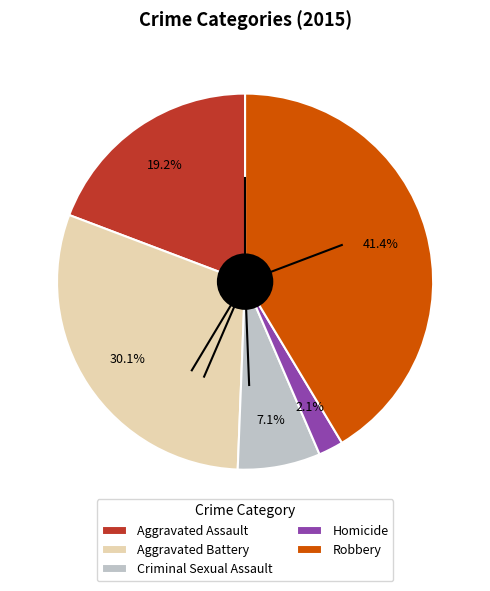

To the nearest percent, what is the average slice percentage?

20%